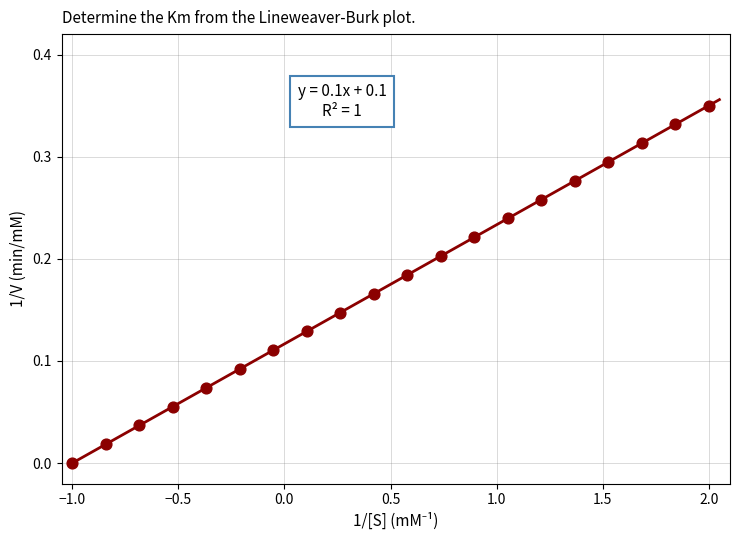

What is the range of X values (max minus min)?

3.0